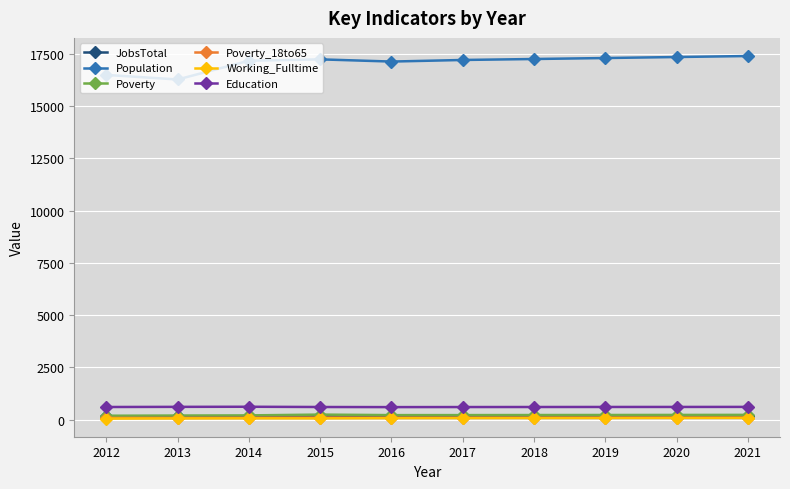

Is the value of Education at 2021 greater than the value of Poverty_18to65 at 2015?

Yes